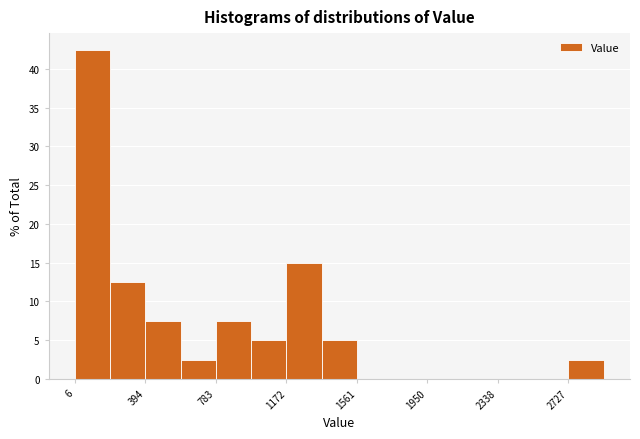

Read against the x-axis, roughly where is the centre of the tallest bar?

100